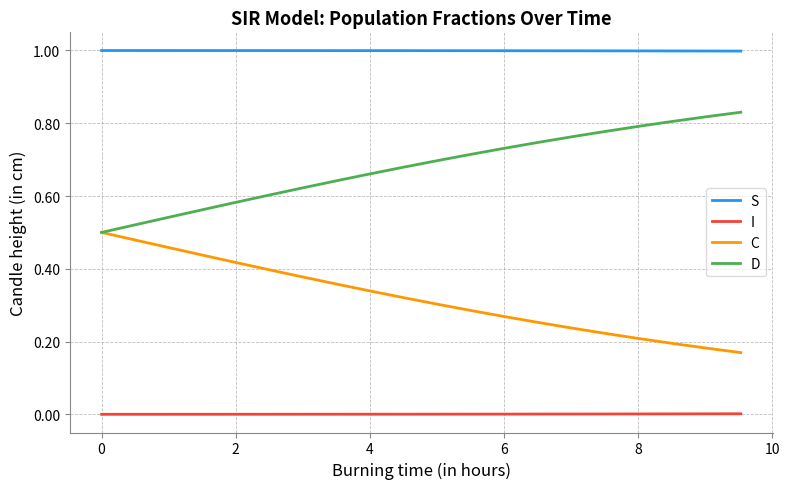

List the series in order of their overall mean, lowest first.

I, C, D, S